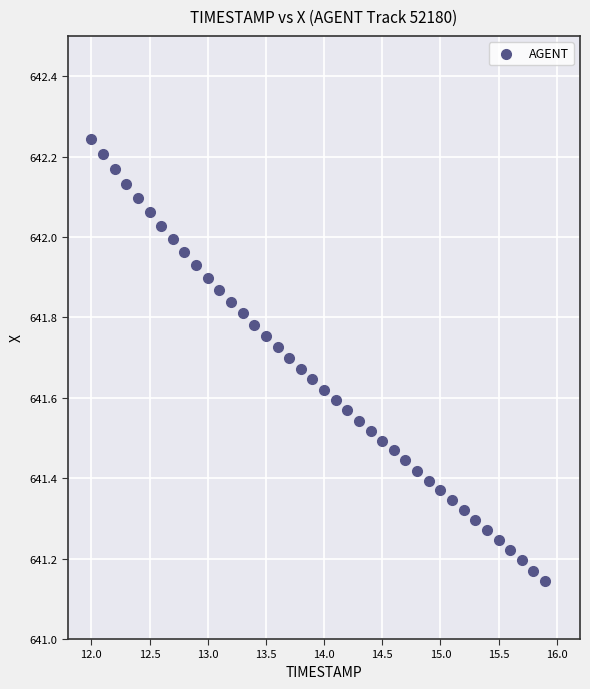

What is the range of X values (max minus min)?

3.9